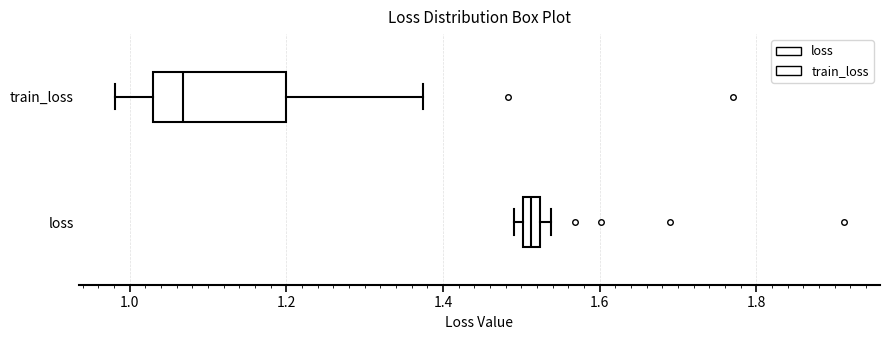

Which box's median line is the furthest to the right?

loss